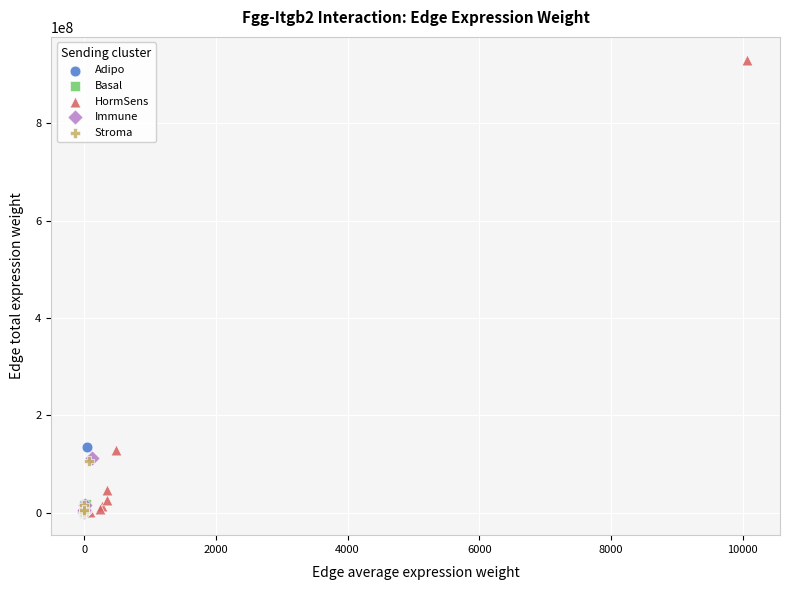

Which series contains the highest Y value?

HormSens